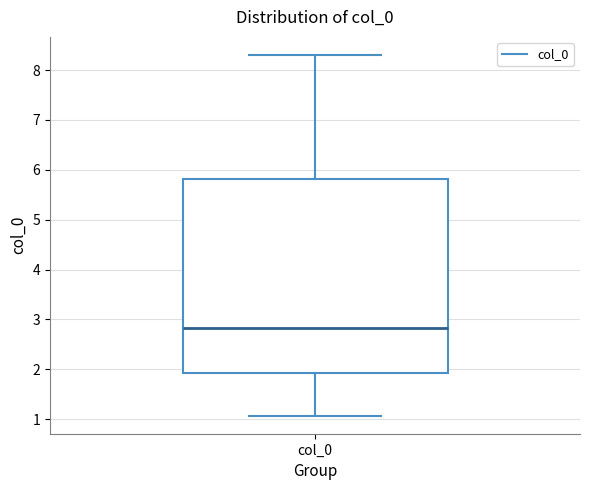

Transcribe this box plot: give where the median line is, the range the box spans, and where the two whiskers end, as read against the y-axis. The values are not printed on the chart, so give them approximately, as read against the axis.

median 2.8, box 1.9 to 5.8, whiskers 1.1 to 8.3